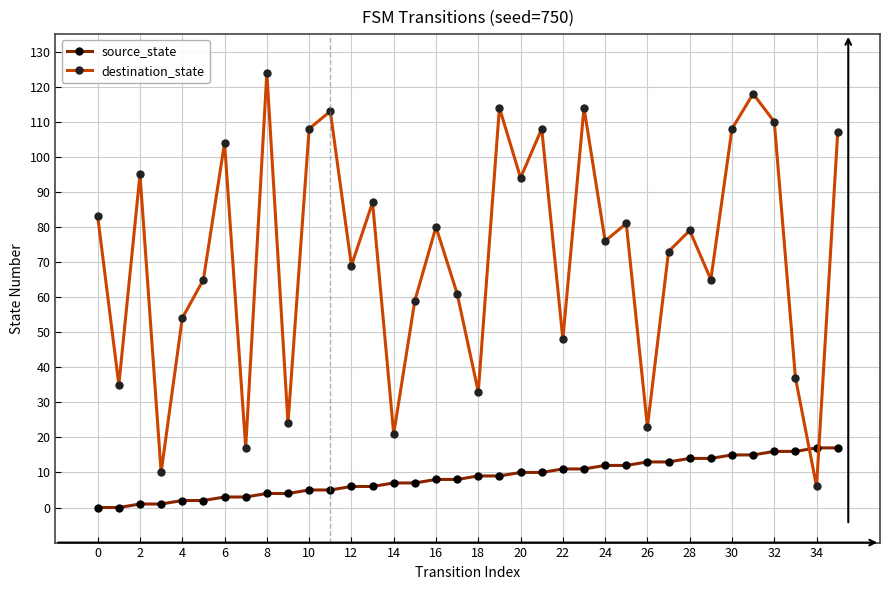

What is the lowest value of the destination_state series?

6